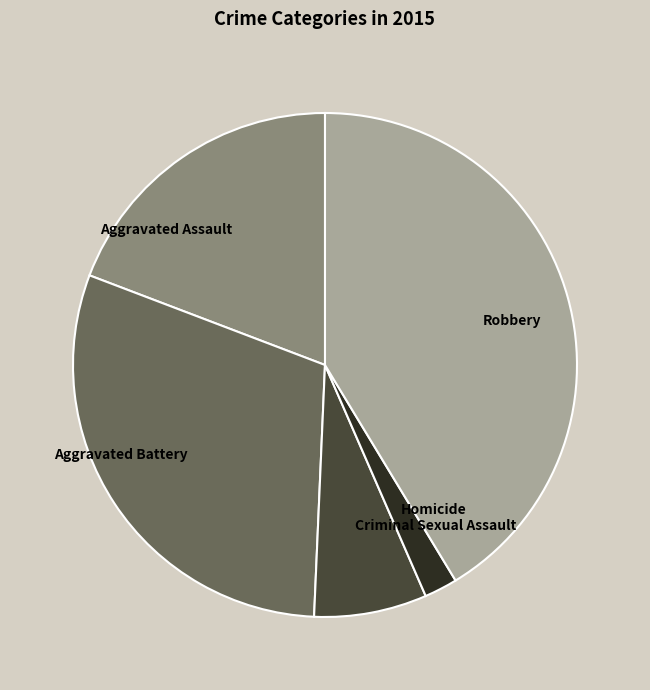

What is the largest slice in the pie chart?

Robbery